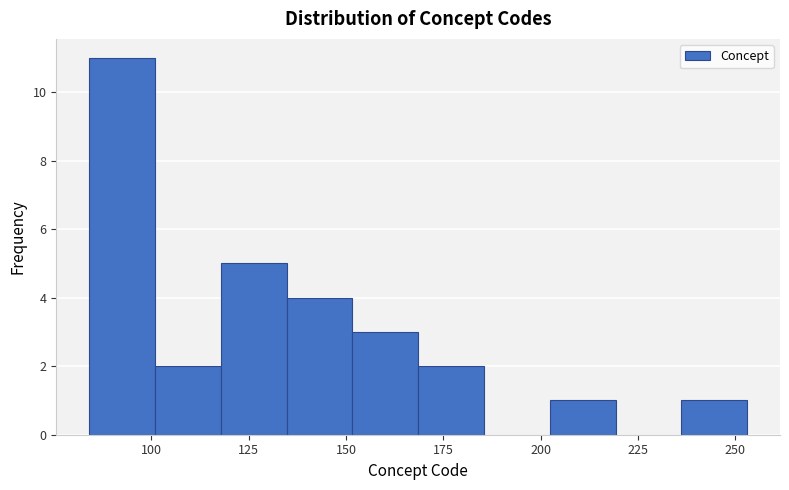

Read against the x-axis, roughly where is the centre of the tallest bar?

90